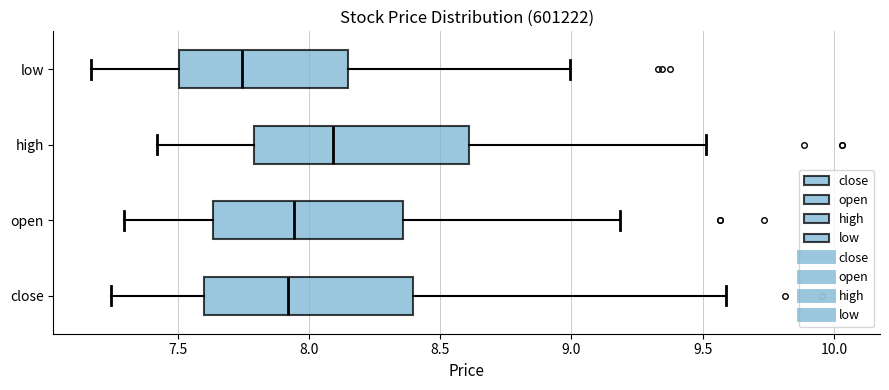

Reading bottom to top, read every box against the x-axis: the position of its median line, the range the box covers, and the ends of its whiskers. The values are not printed on the chart, so give them approximately, as read against the axis.

close: median 7.90, box 7.60 to 8.40, whiskers 7.25 to 9.60
open: median 7.95, box 7.65 to 8.35, whiskers 7.30 to 9.20
high: median 8.10, box 7.80 to 8.60, whiskers 7.40 to 9.50
low: median 7.75, box 7.50 to 8.15, whiskers 7.15 to 9.00